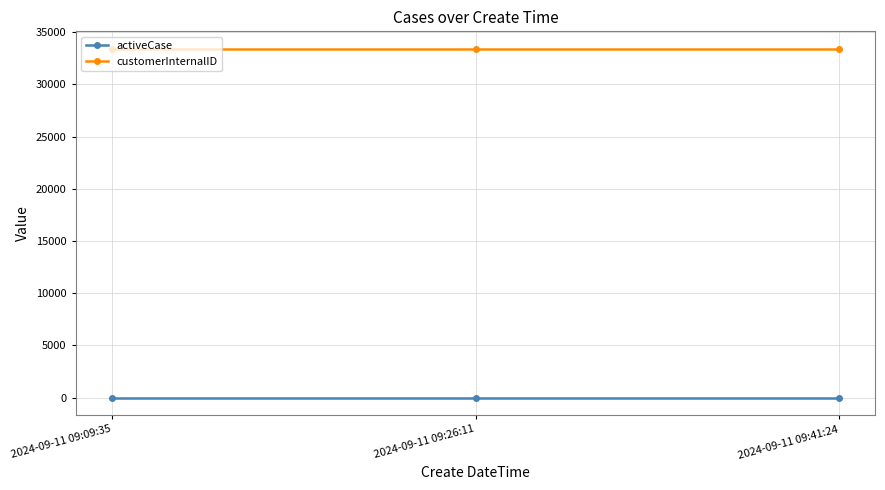

Reading left to right, extract all data points from this chart.

activeCase: 1	1	1
customerInternalID: 33422	33422	33422